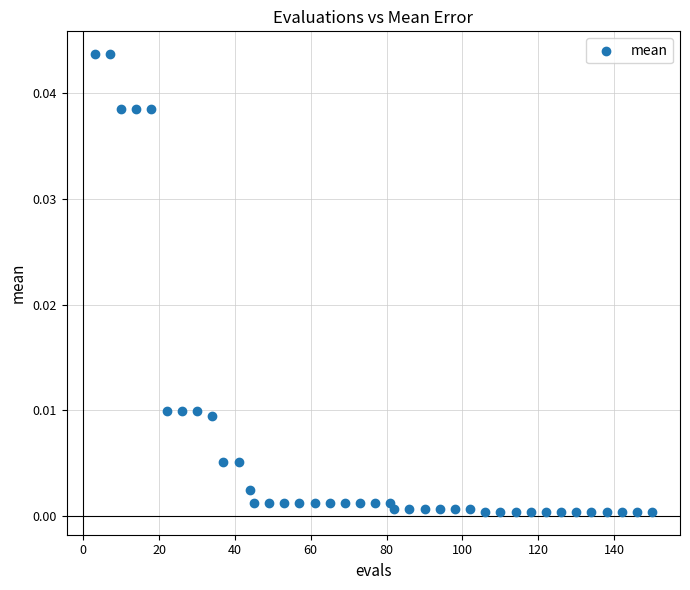

What is the range of X values (max minus min)?

147.0